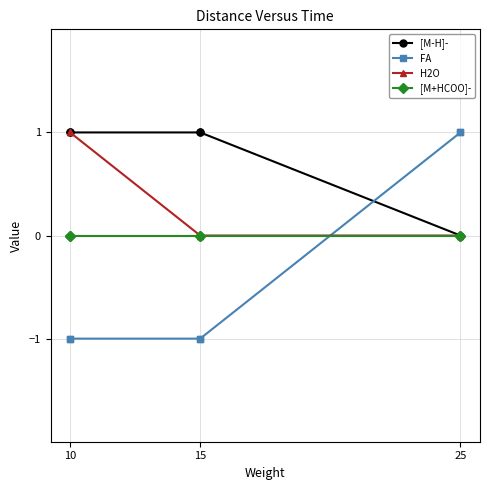

Does the chart display data point markers on the line(s)?

Yes